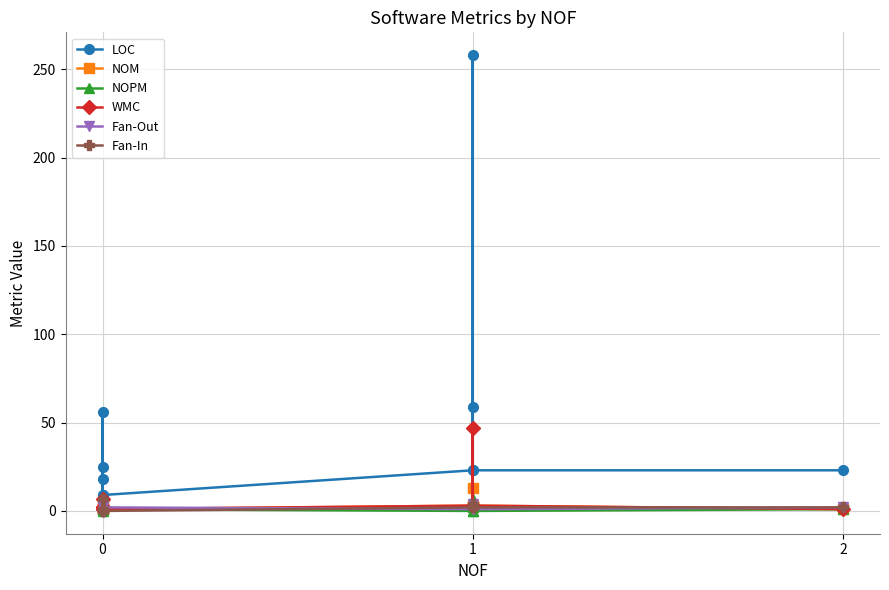

How many distinct data groups are displayed?

6